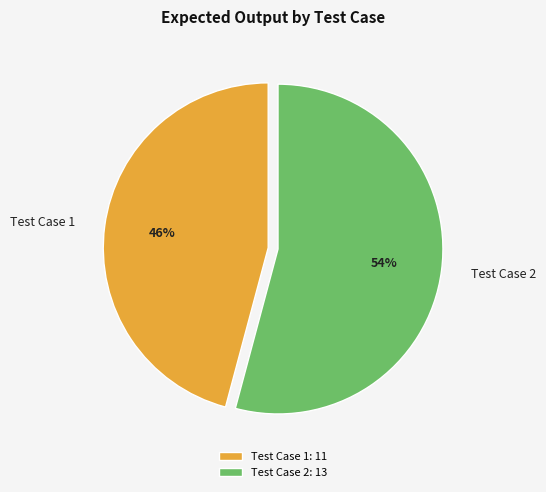

Approximately how many times larger is the value at Test Case 2 compared to Test Case 1?

1.2